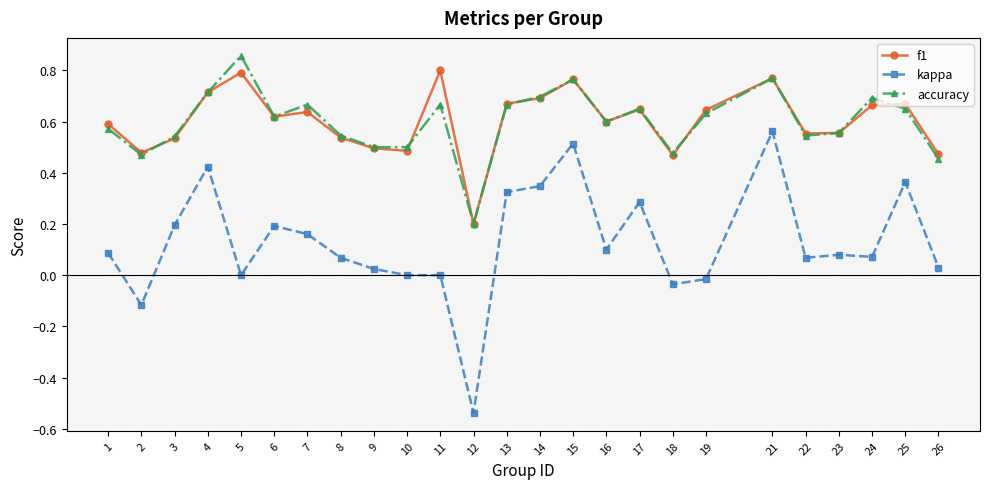

Rank the series at 5 from highest to lowest value.

accuracy, f1, kappa